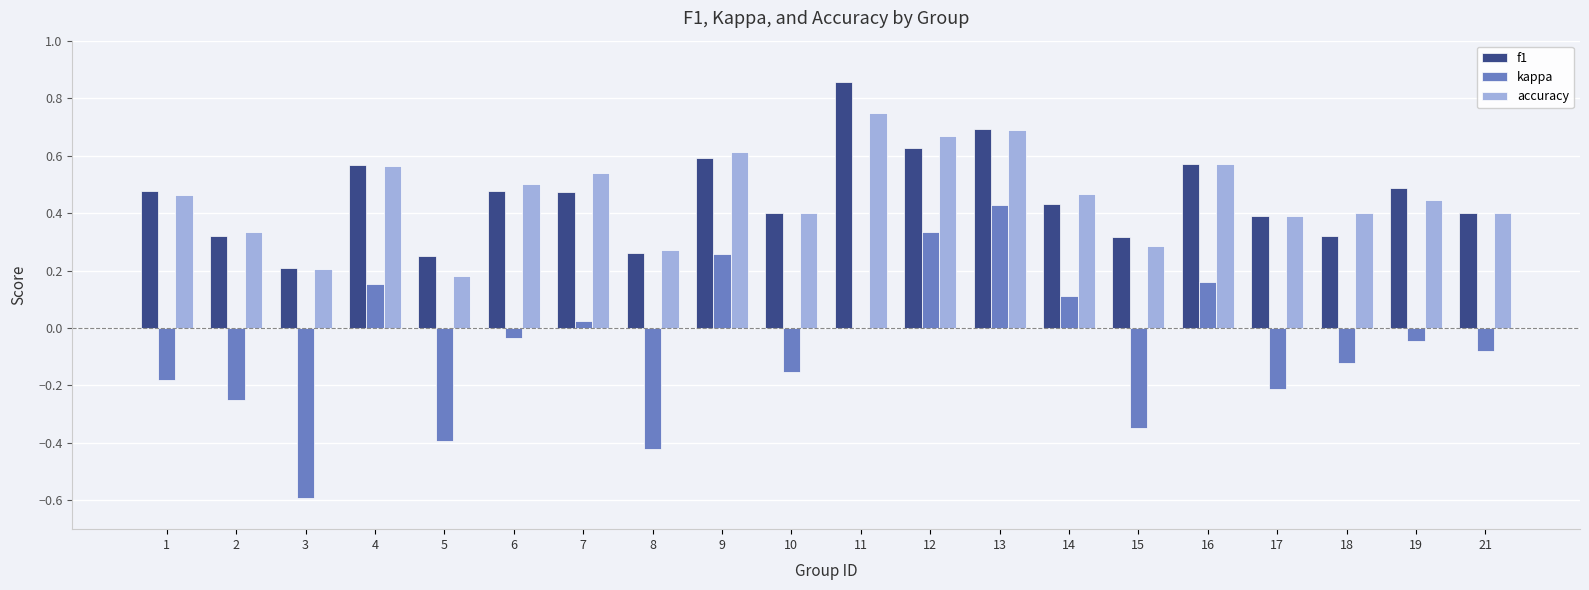

What is the sum of the f1 values at 19 and 6?

1.0